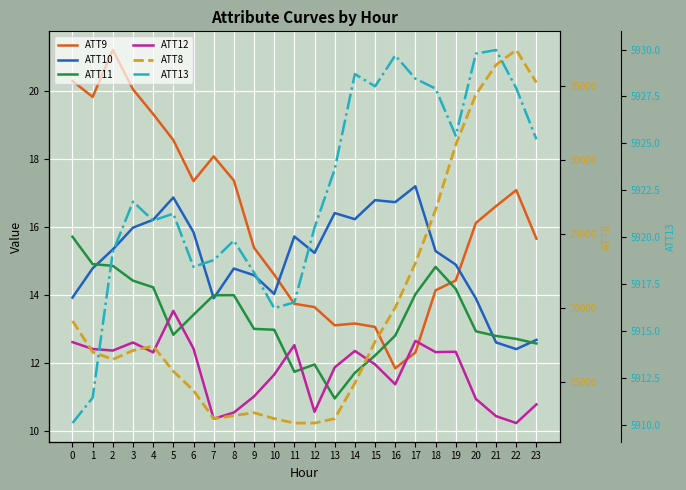

At which label does ATT13 first exceed 5921?

3